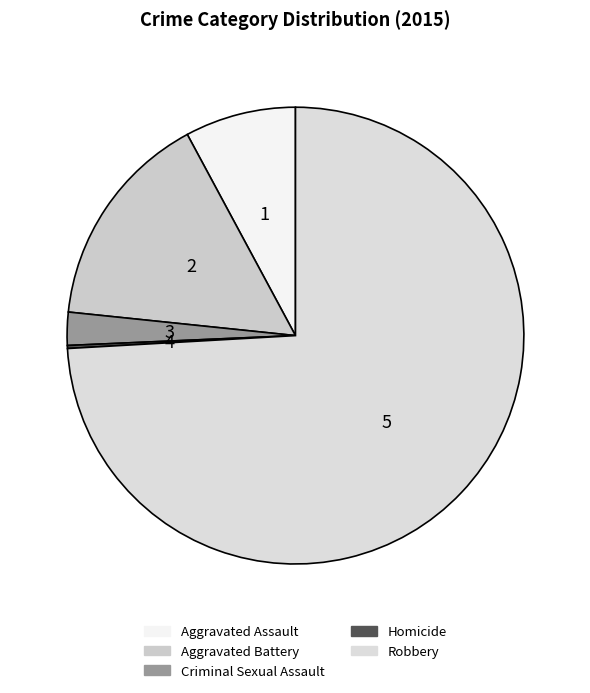

The Homicide slice represents 1% of the pie. True or false?

False